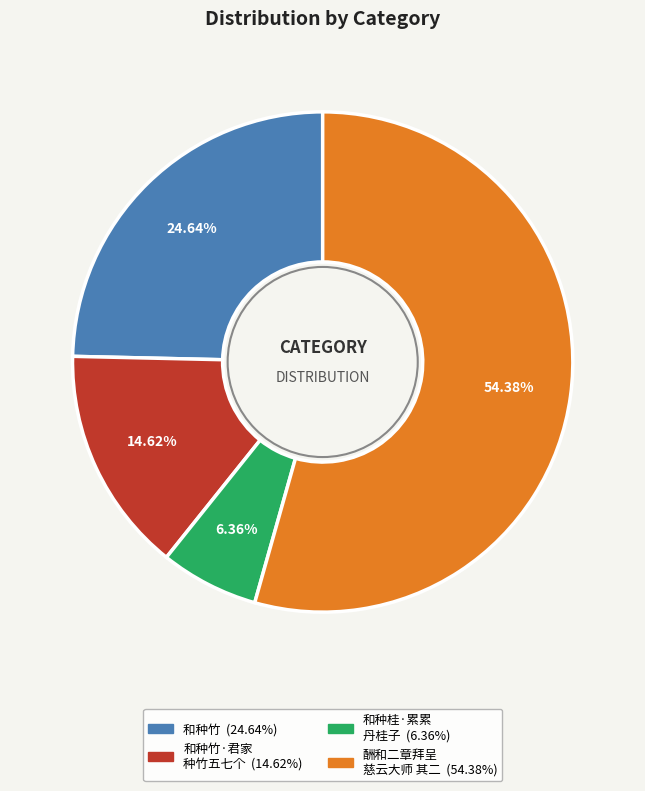

Is there a majority slice in this chart?

Yes